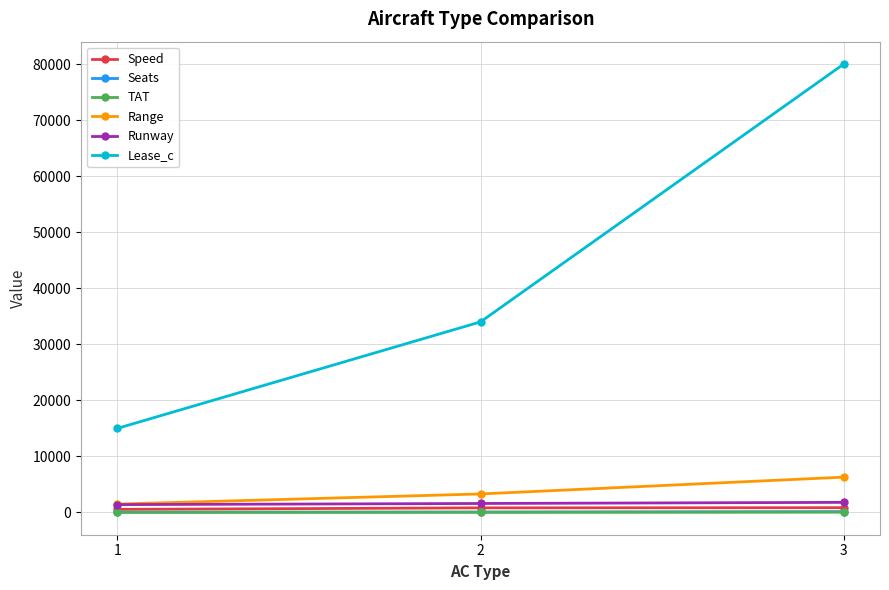

Read the Lease_c value at 1, to the nearest 10.

15000